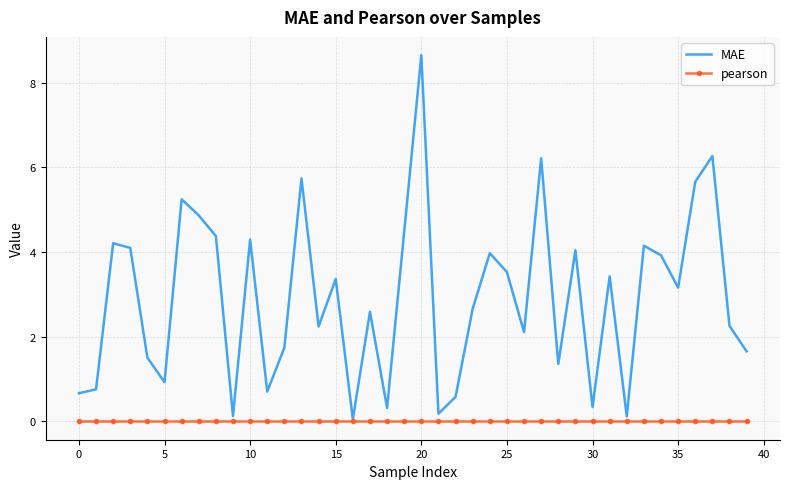

Which series has the largest total across all categories?

MAE